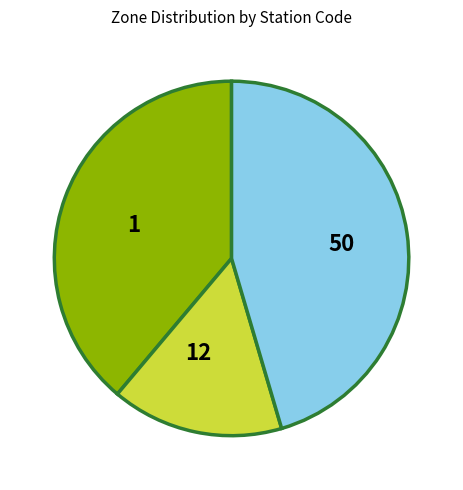

True or false: 12 accounts for 26% of the total.

False